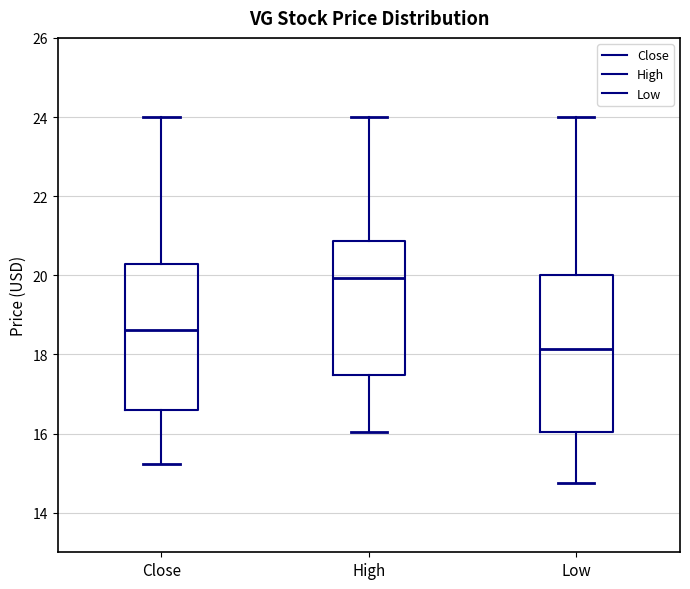

Where does the median line of the box for Low sit on the y-axis? The values are not printed on the chart, so give them approximately, as read against the axis.

18.2